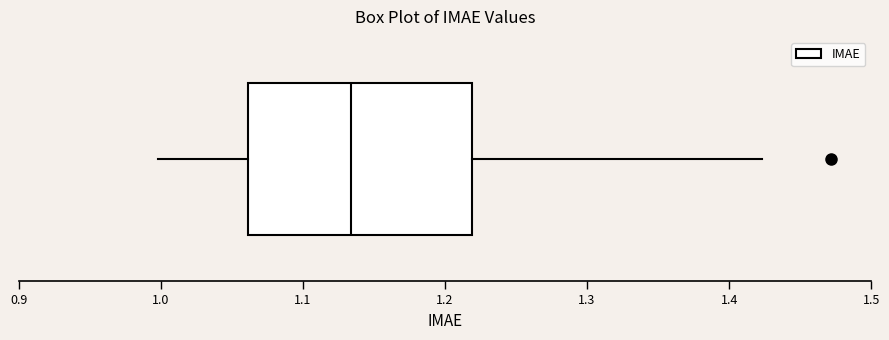

Transcribe this box plot: give where the median line is, the range the box spans, and where the two whiskers end, as read against the x-axis. The values are not printed on the chart, so give them approximately, as read against the axis.

median 1.13, box 1.06 to 1.22, whiskers 1.00 to 1.42